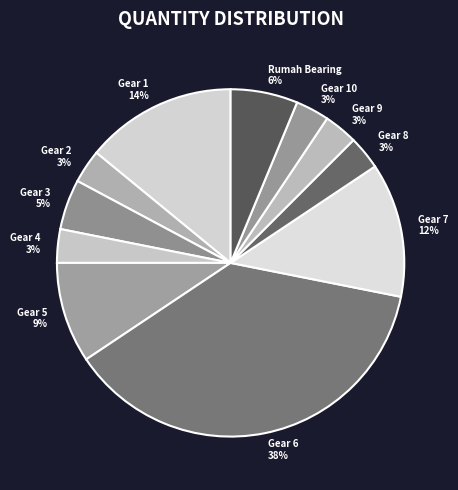

Which category has the biggest portion of the pie?

Gear 6